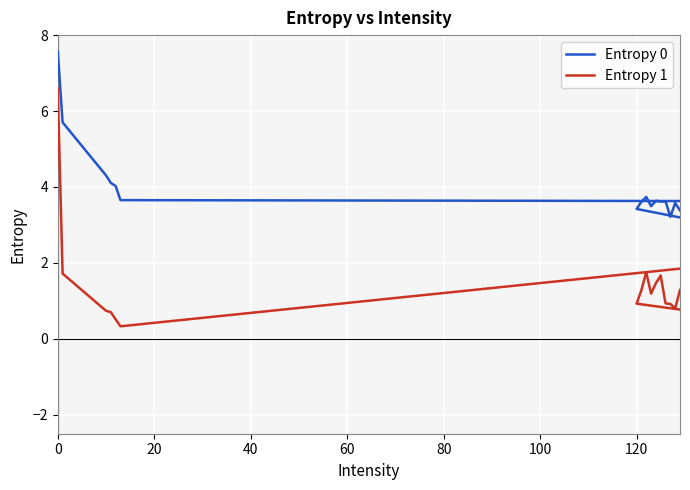

What is the minimum value shown in the chart?

0.3